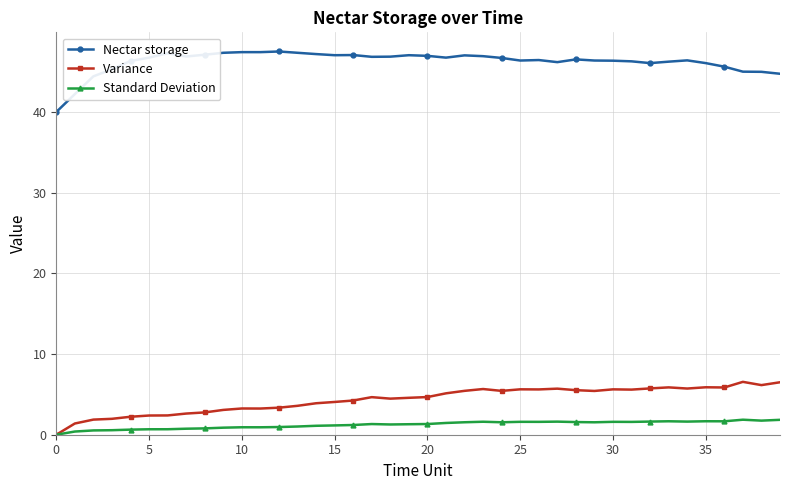

At how many categories does at least one series exceed 14?

40